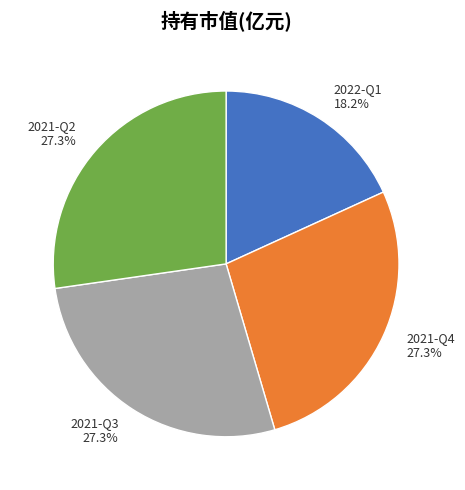

What percentage is NOT represented by 2021-Q2?

72.7%